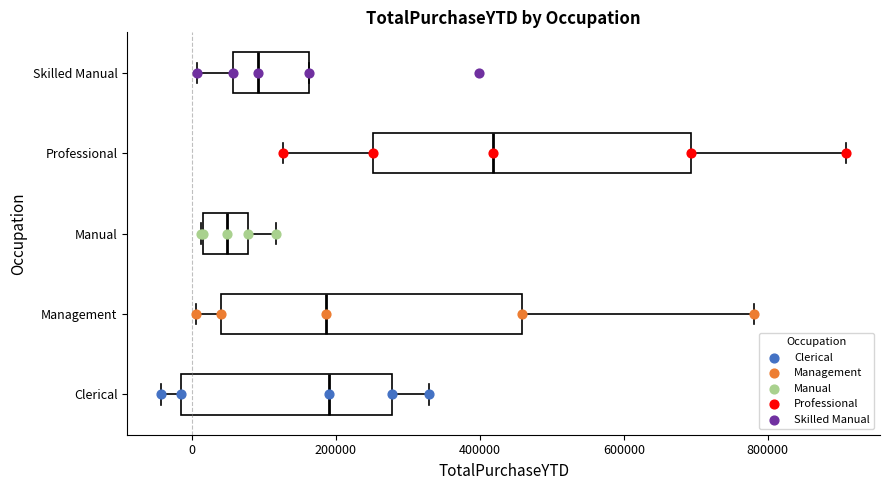

Where is the right edge of the box for Skilled Manual on the x-axis? The values are not printed on the chart, so give them approximately, as read against the axis.

160000